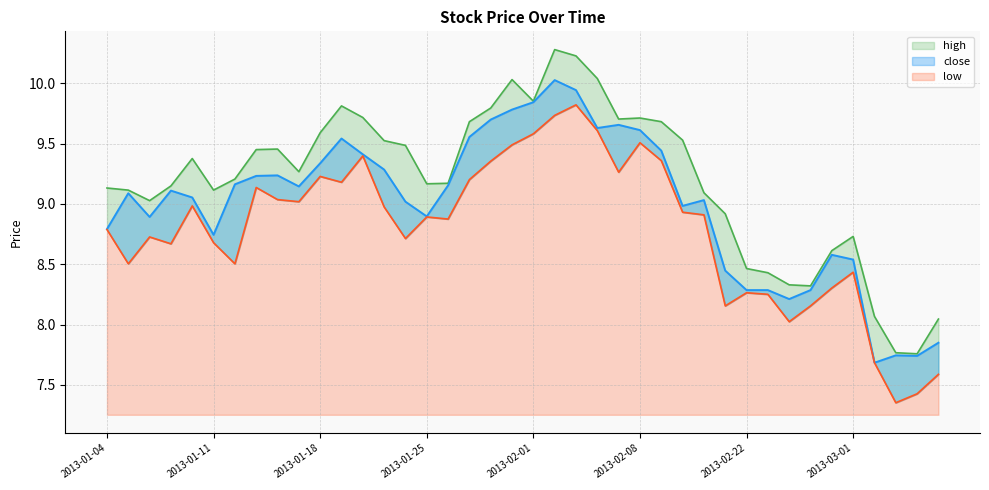

True or false: low has more than 1 interior local peaks.

True